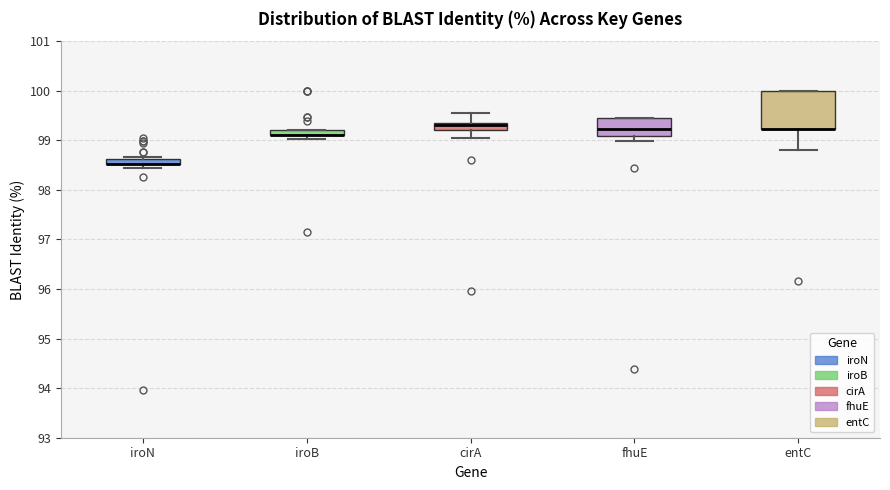

Which box is the tallest, from its lower edge to its upper edge?

entC